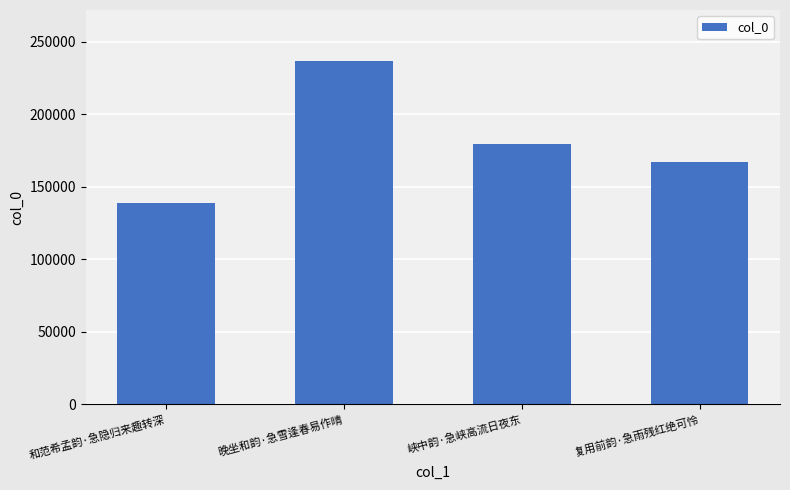

Reading left to right, list all the values displayed in this chart.

和范希孟韵·急隐归来趣转深=138545	晚坐和韵·急雪逢春易作晴=236352	峡中韵·急峡高流日夜东=179571	复用前韵·急雨残红绝可怜=166734